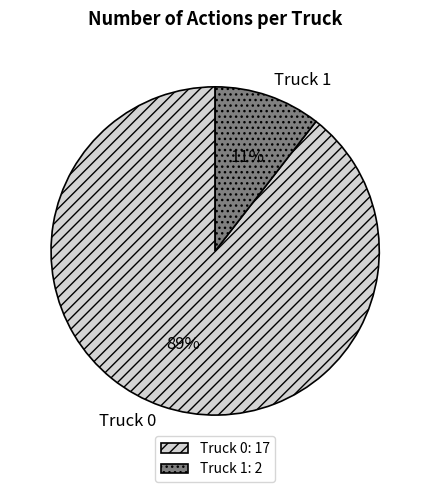

To the nearest percent, what is the average slice percentage?

50%